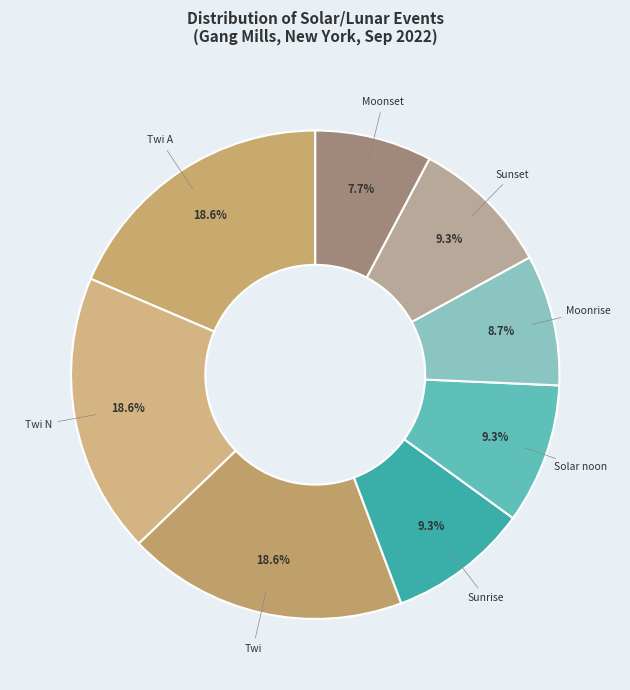

Is there a majority slice in this chart?

No